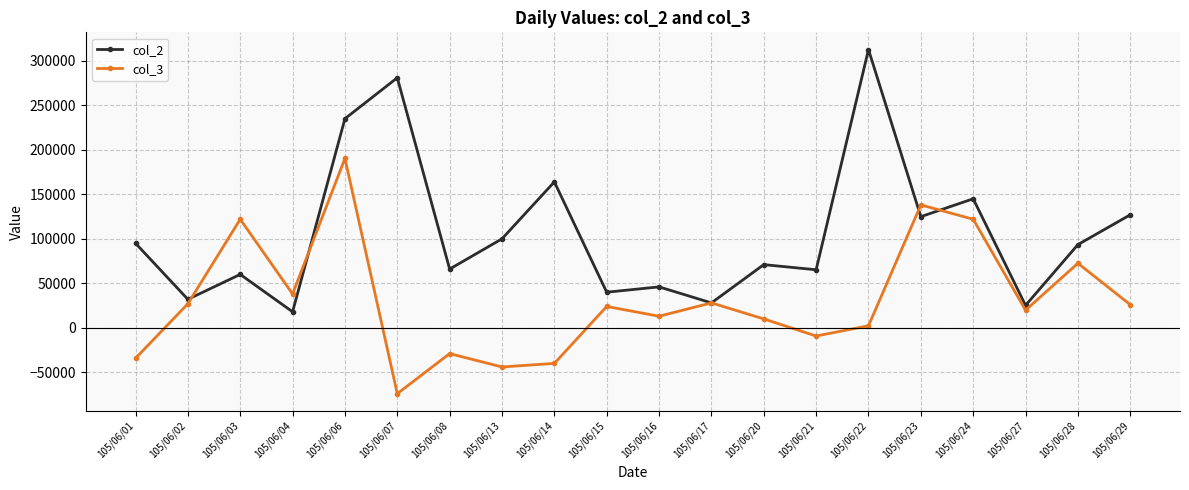

Which label corresponds to the smallest value in the chart?

105/06/07